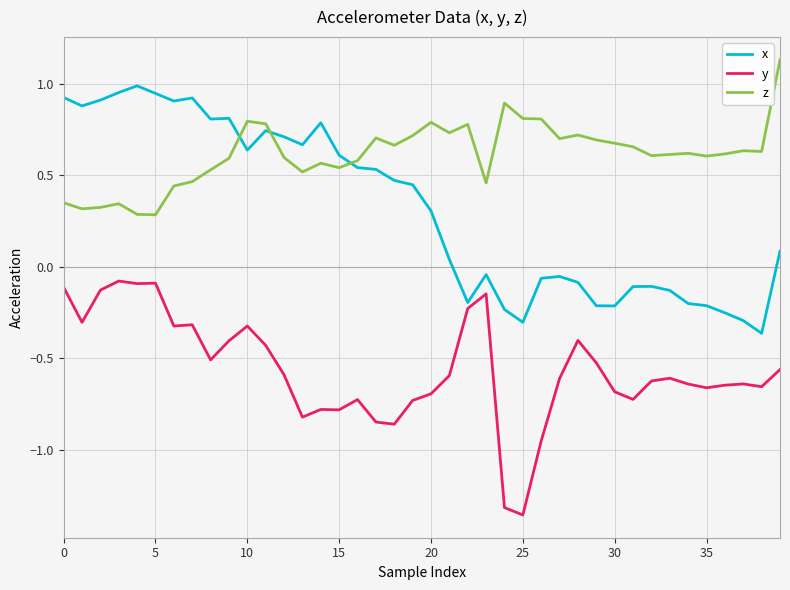

What is the difference between the maximum and minimum values in the y series?

1.3